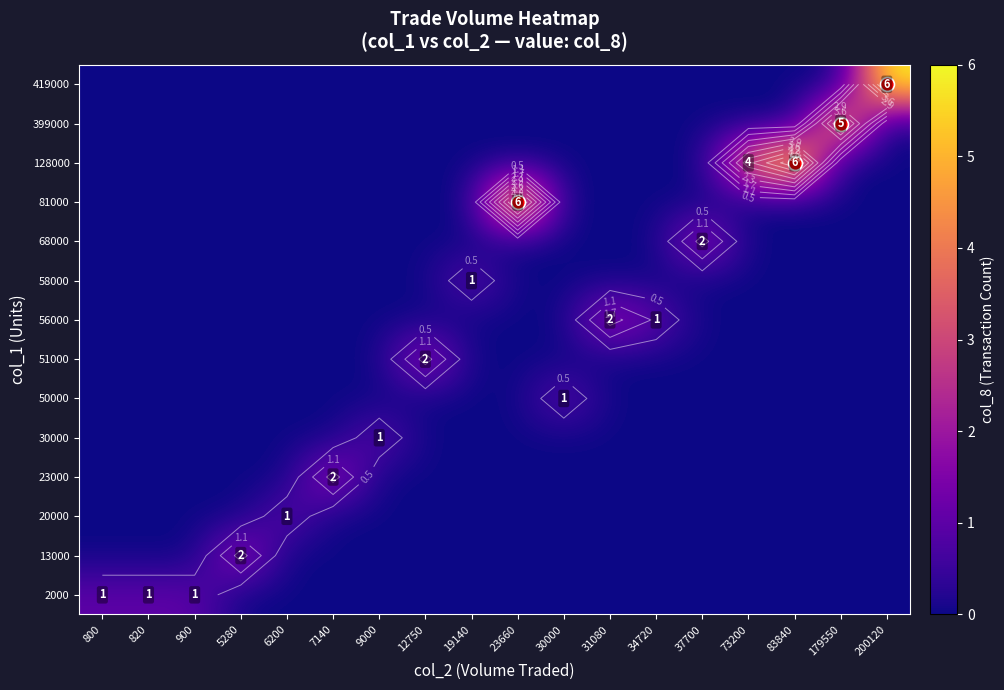

The value of 58000 at 31080 is -1. True or false?

False